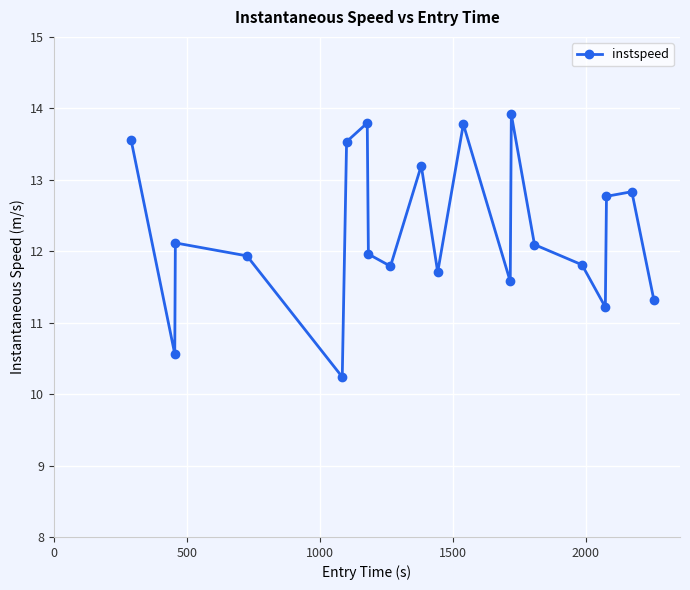

What is the sum of all values?

245.7